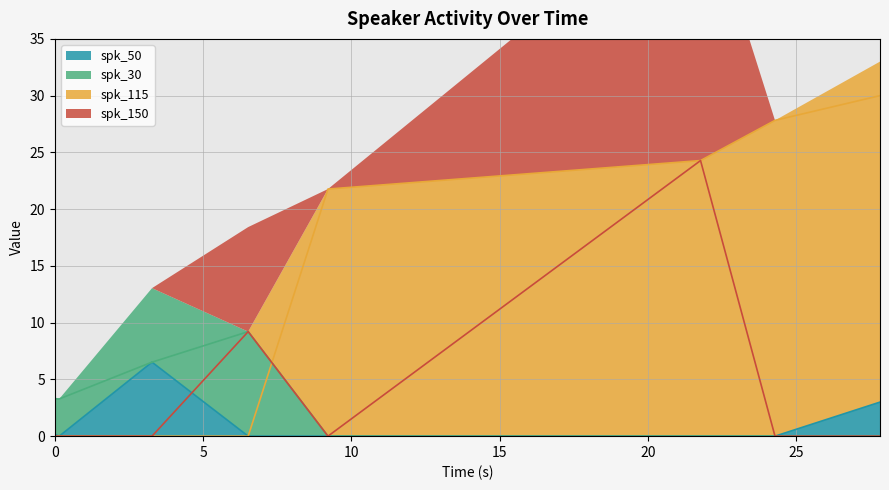

What is the average value of the spk_50 series?

1.2